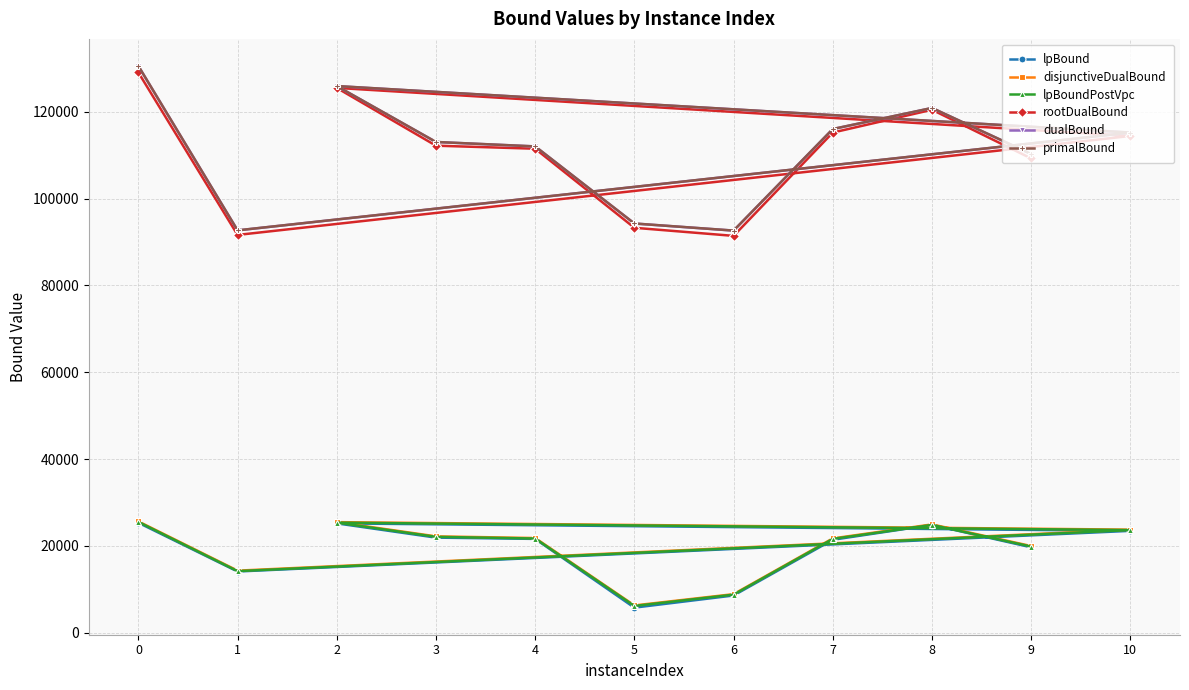

True or false: lpBoundPostVpc and dualBound intersect in this chart.

False